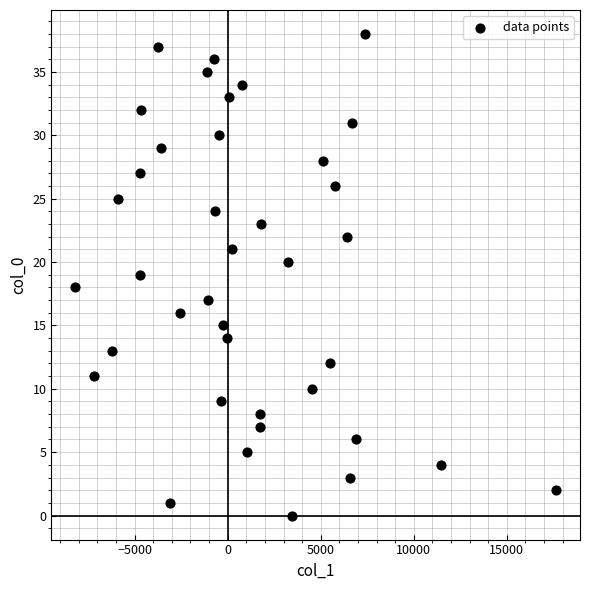

What is the range of Y values (max minus min)?

38